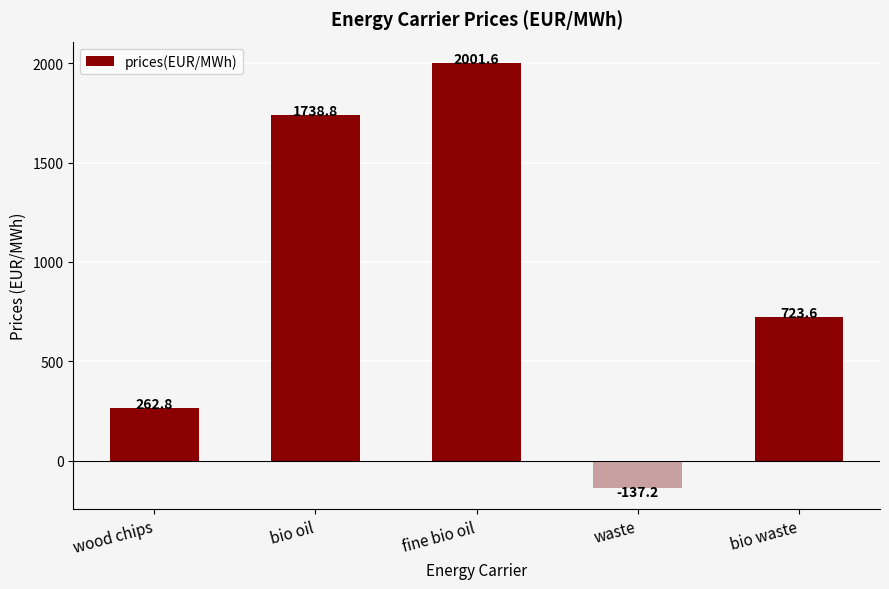

Which has a higher value, waste or fine bio oil?

fine bio oil